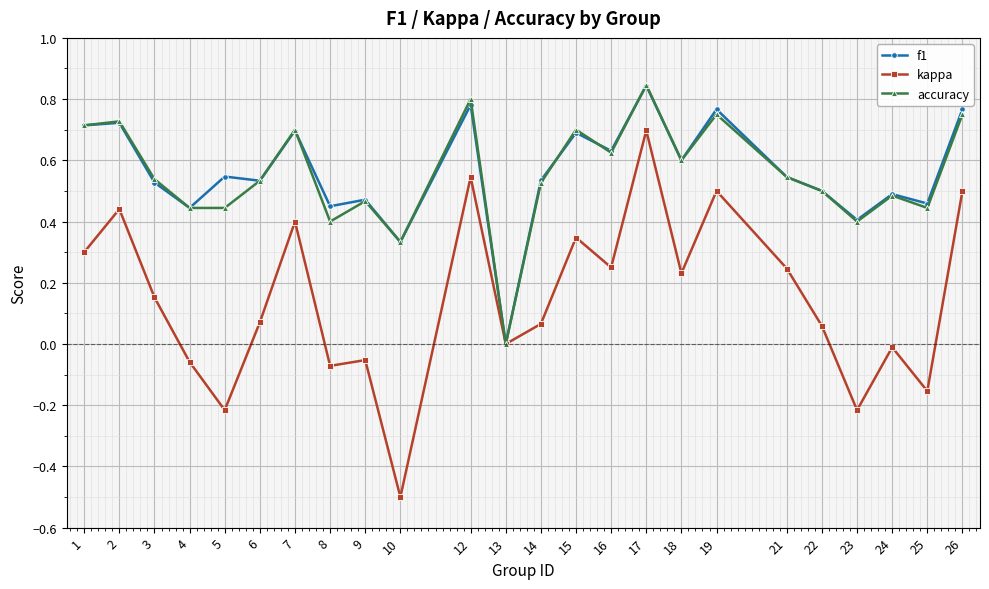

True or false: accuracy has more than 0 points higher than both neighbors.

True